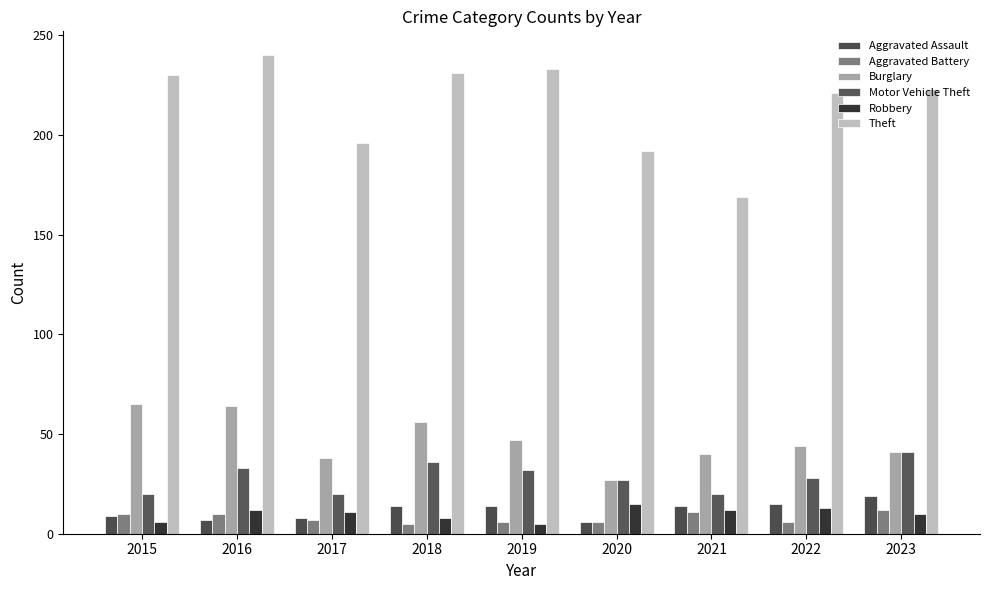

Rank the categories by Theft value from lowest to highest.

2021, 2020, 2017, 2022, 2023, 2015, 2018, 2019, 2016